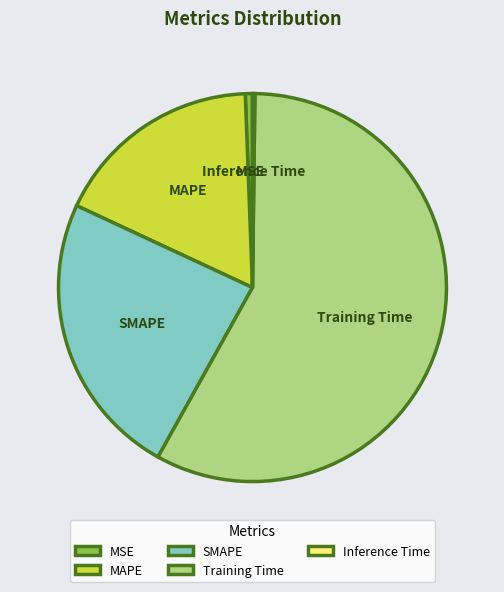

True or false: MSE accounts for 1% of the total.

True